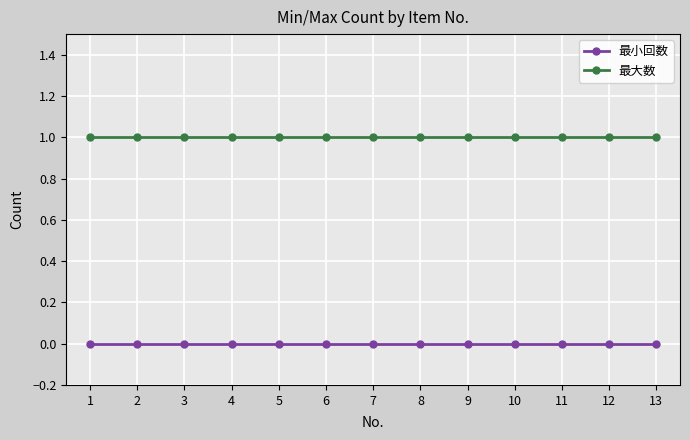

True or false: 最大数 has a value of 1 at 10.

True